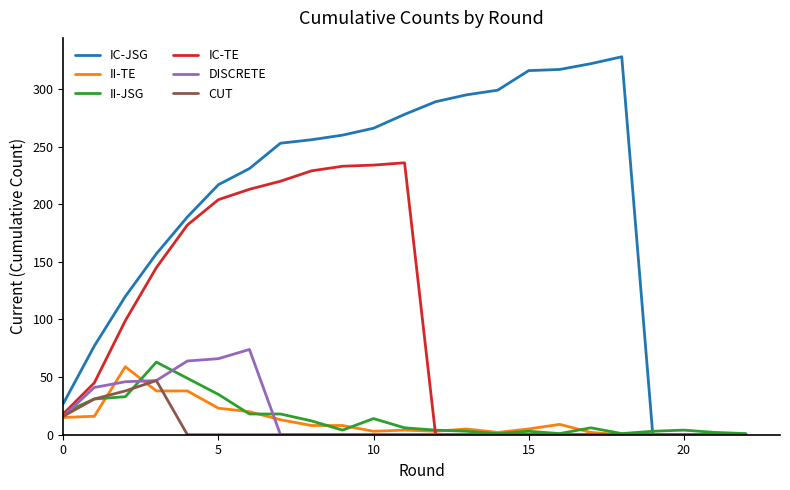

What is the greatest value displayed?

328